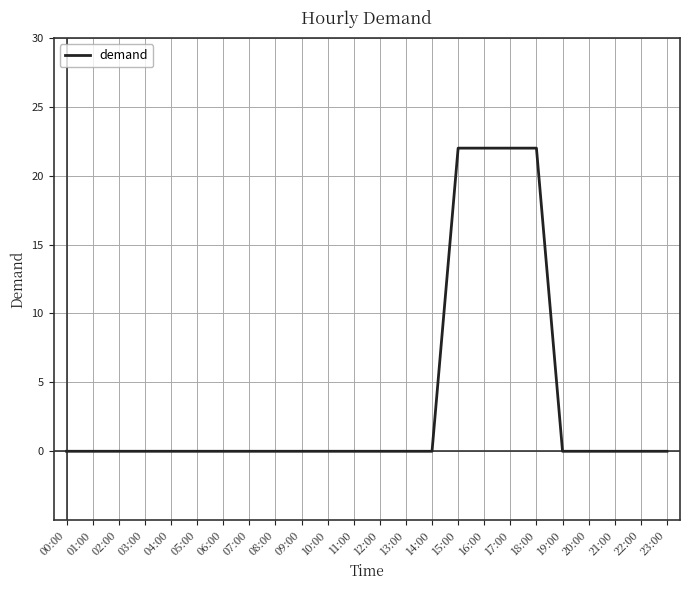

Reading left to right, what are all the values shown in this chart?

0	0	0	0	0	0	0	0	0	0	0	0	0	0	0	22	22	22	22	0	0	0	0	0